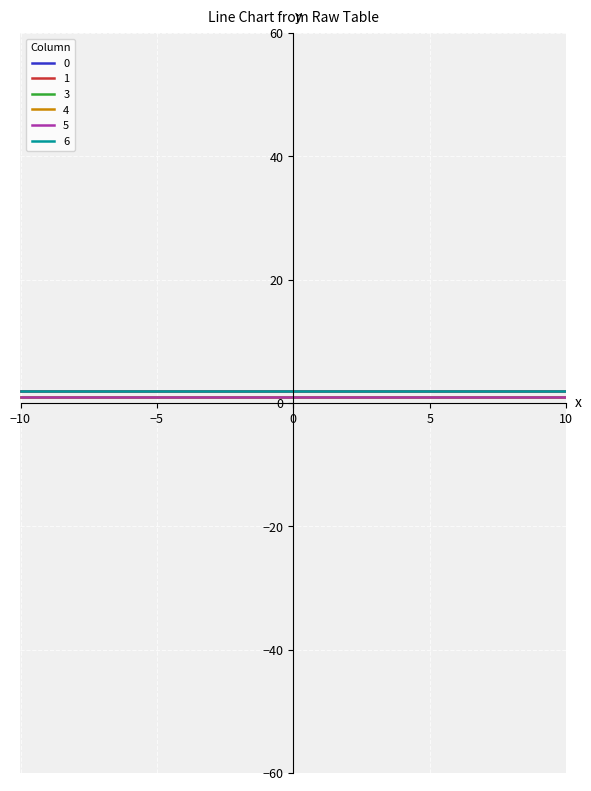

Does the chart display data point markers on the line(s)?

No